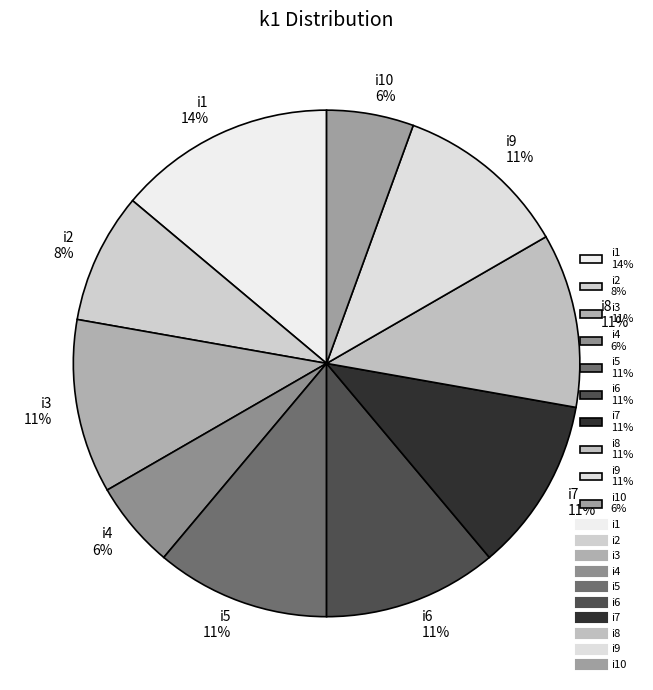

Which slice is the largest?

i1 14%